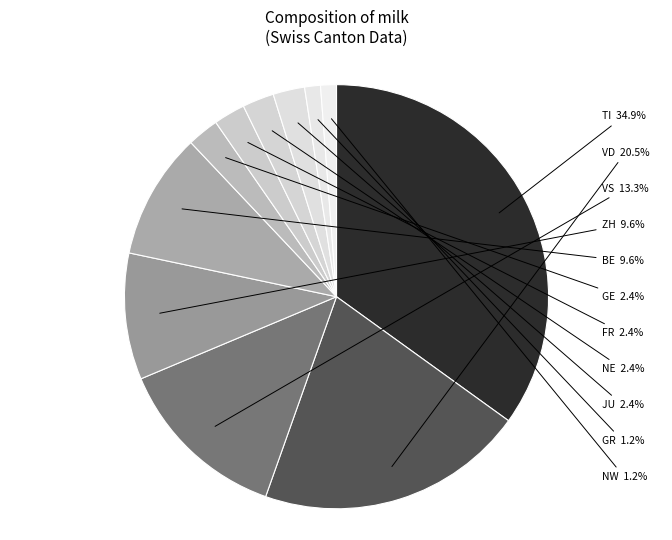

How many slices are in this pie chart?

11